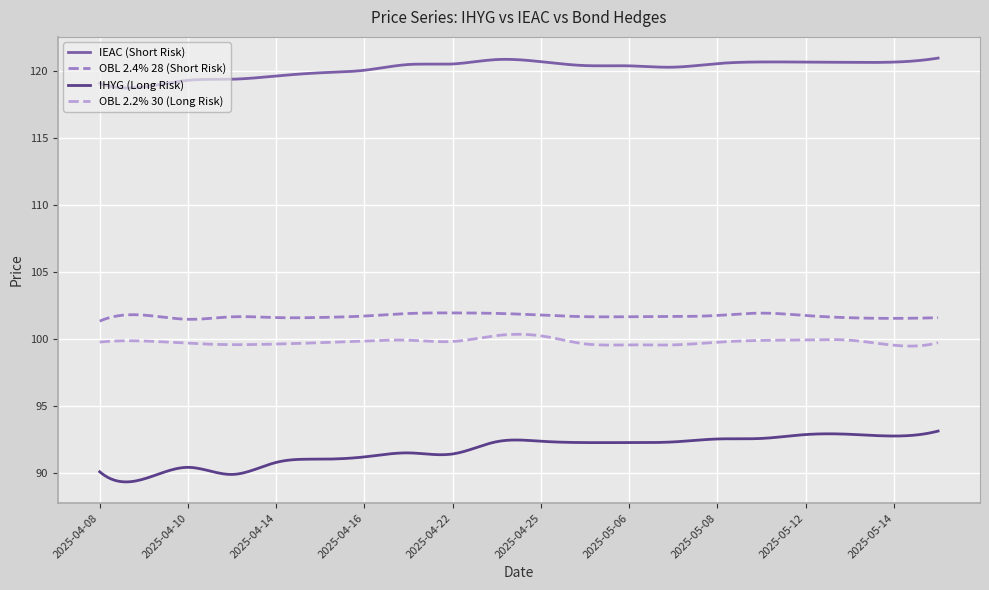

Which series has the widest spread of values?

IHYG (Long Risk)